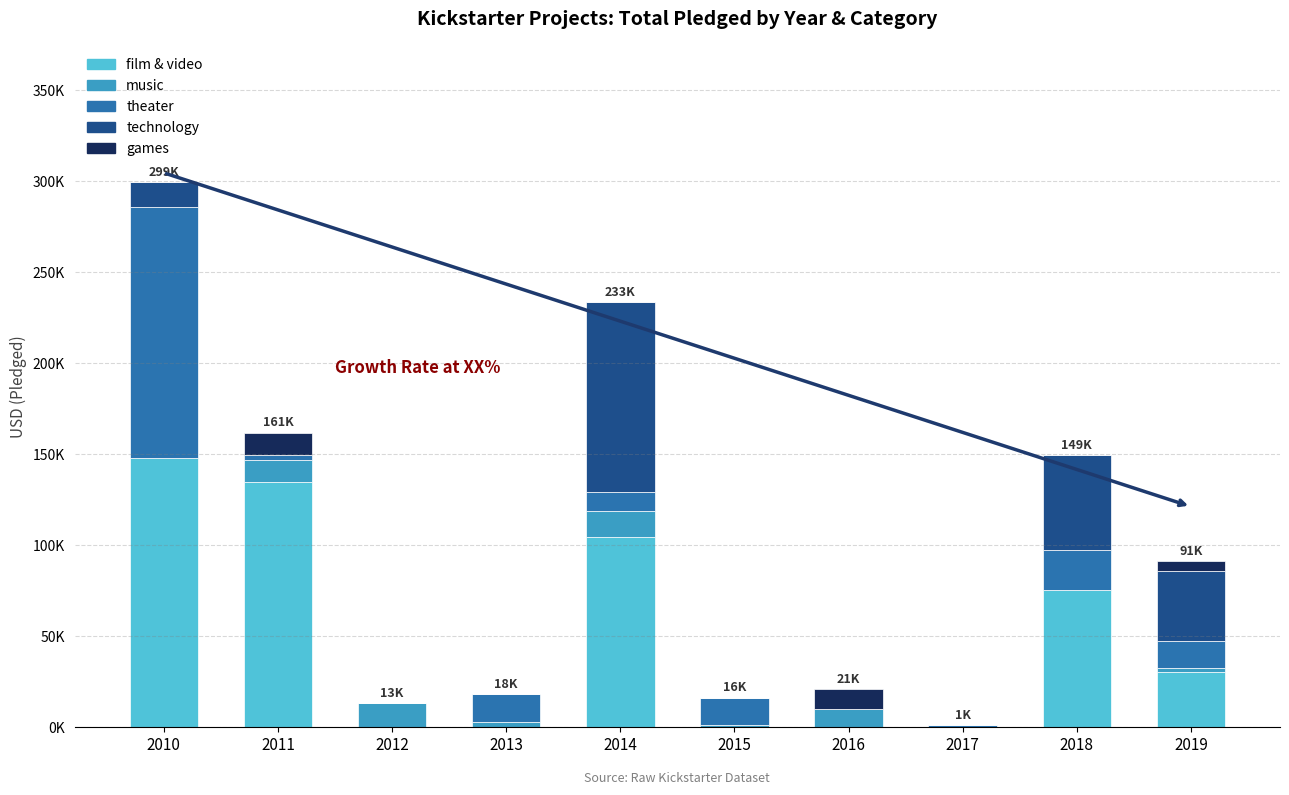

Between 2016 and 2018, which series saw the biggest shift?

film & video